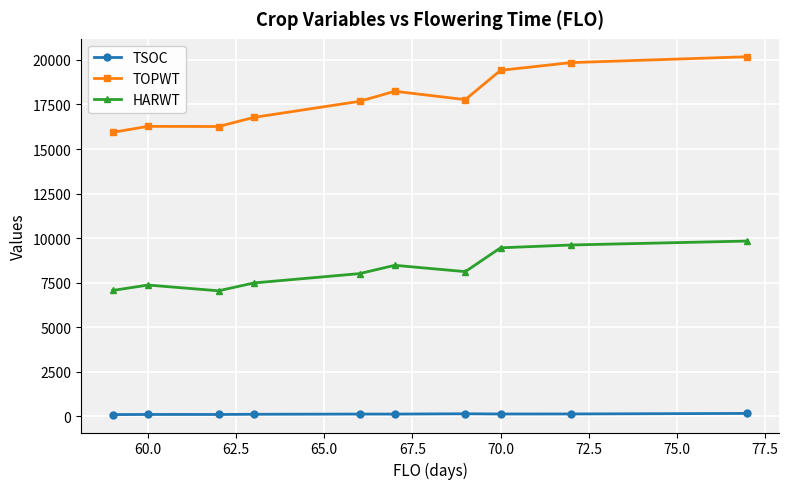

Rank the series by their average value, from highest to lowest.

TOPWT, HARWT, TSOC